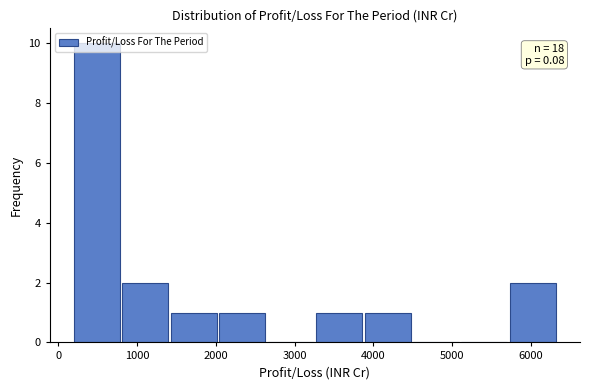

Over which range of the x-axis is the bar tallest?

200 to 800